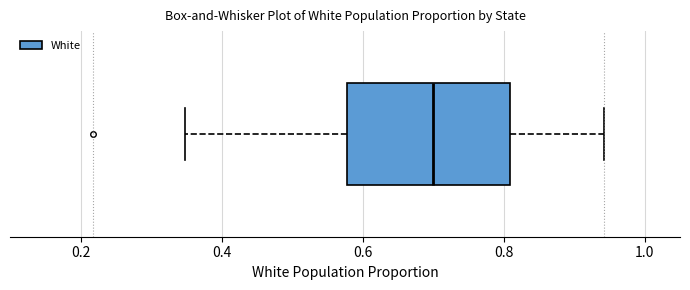

Read this box plot against the x-axis: the position of the median line, the range covered by the box, and the ends of both whiskers. The values are not printed on the chart, so give them approximately, as read against the axis.

median 0.70, box 0.58 to 0.80, whiskers 0.34 to 0.94